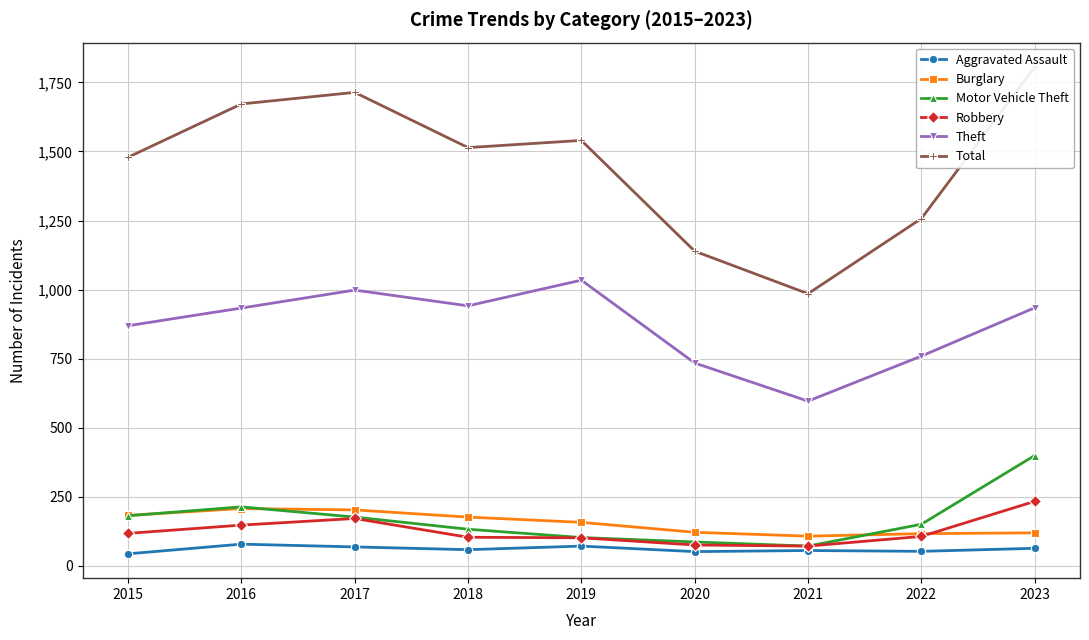

How many values in the Total series exceed 1514?

4